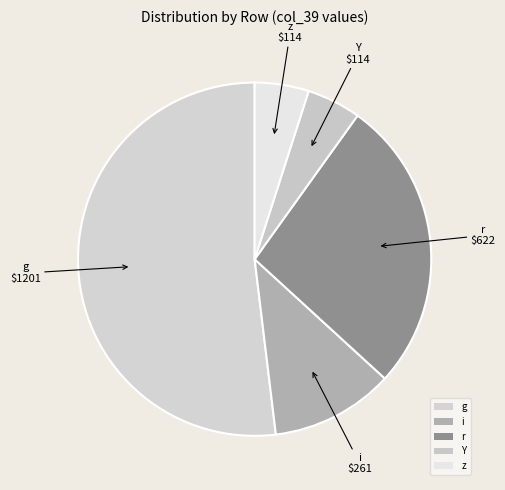

How many segments does this pie chart have?

5